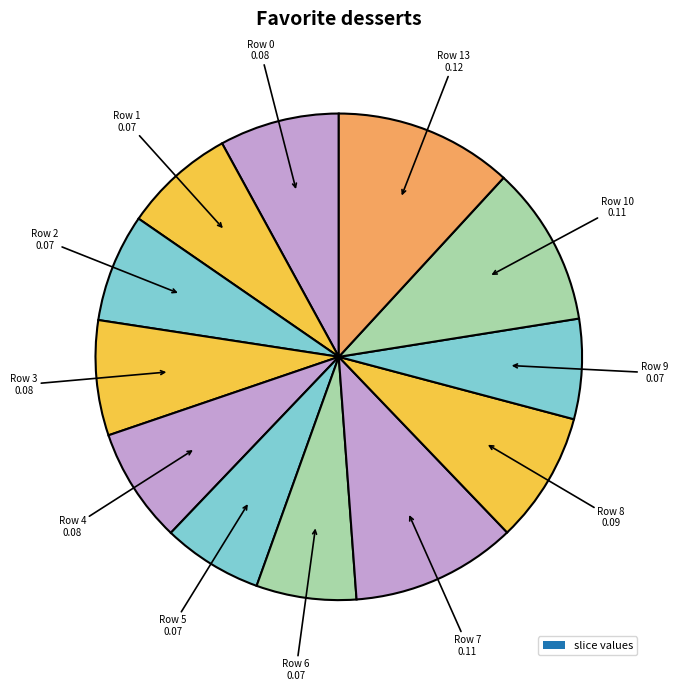

Is there a majority slice in this chart?

No